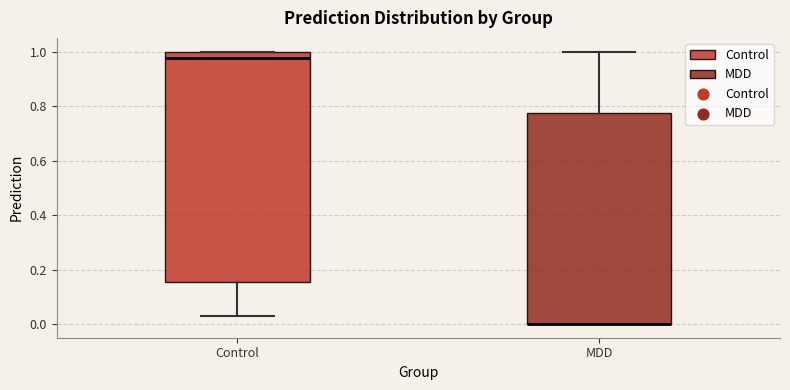

Reading left to right, transcribe this box plot: for each box, give where its median line is, the range the box spans, and where its two whiskers end, as read against the y-axis. The values are not printed on the chart, so give them approximately, as read against the axis.

Control: median 0.98, box 0.16 to 1.00, whiskers 0.04 to 1.00
MDD: median 0.00 (drawn on the box's lower edge), box 0.00 to 0.78, whiskers 0.00 to 1.00